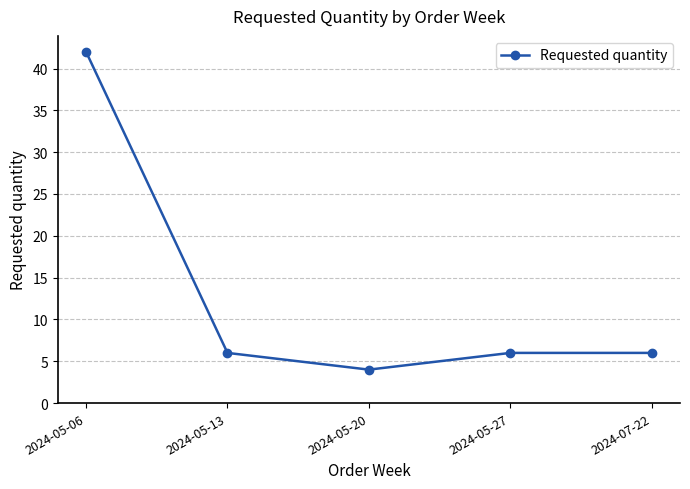

Reading left to right, what are all the values shown in this chart?

42	6	4	6	6